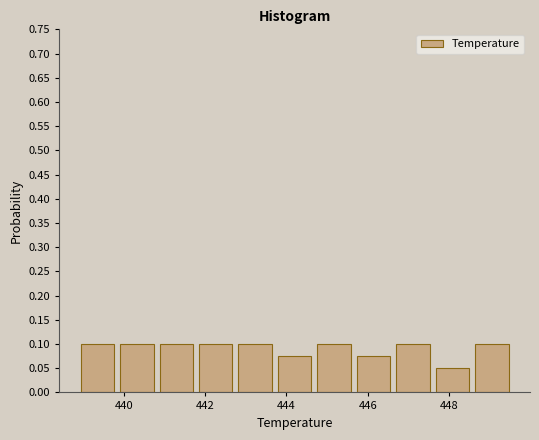

Reading left to right, list every bar in this chart as the range it spans on the x-axis followed by its height. Neither the bar edges nor the heights are printed on the chart, so give them approximately, as read against the axes.

439.0 to 440.0: 0.100
440.0 to 440.8: 0.100
440.8 to 441.8: 0.100
441.8 to 442.8: 0.100
442.8 to 443.8: 0.100
443.8 to 444.8: 0.075
444.8 to 445.8: 0.100
445.8 to 446.6: 0.075
446.6 to 447.6: 0.100
447.6 to 448.6: 0.050
448.6 to 449.6: 0.100